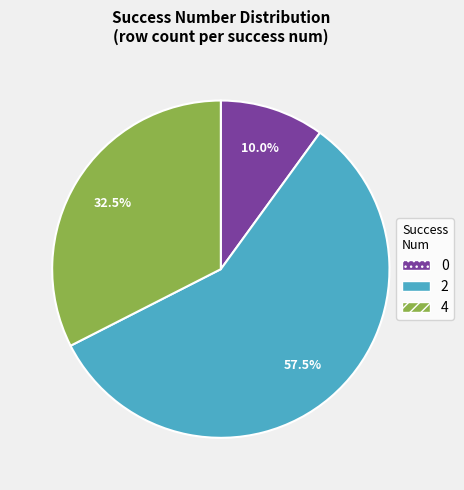

Which has a higher value, 4 or 2?

2